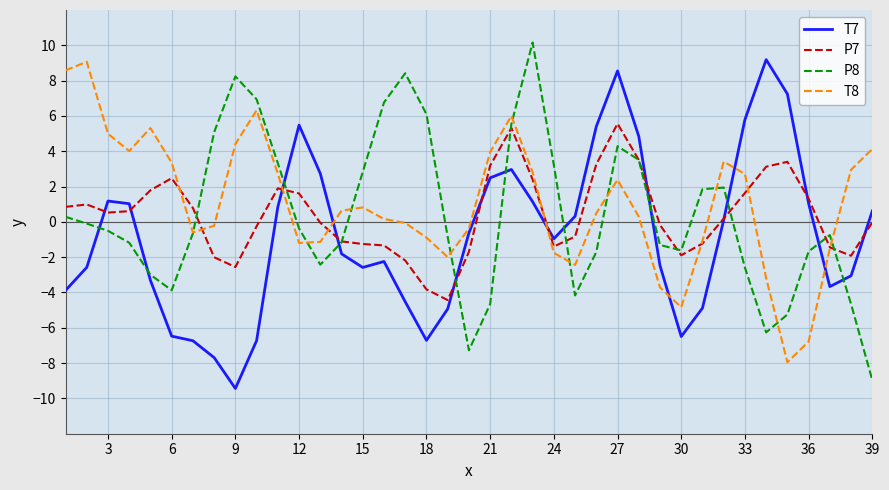

True or false: T8 and T7 intersect in this chart.

True